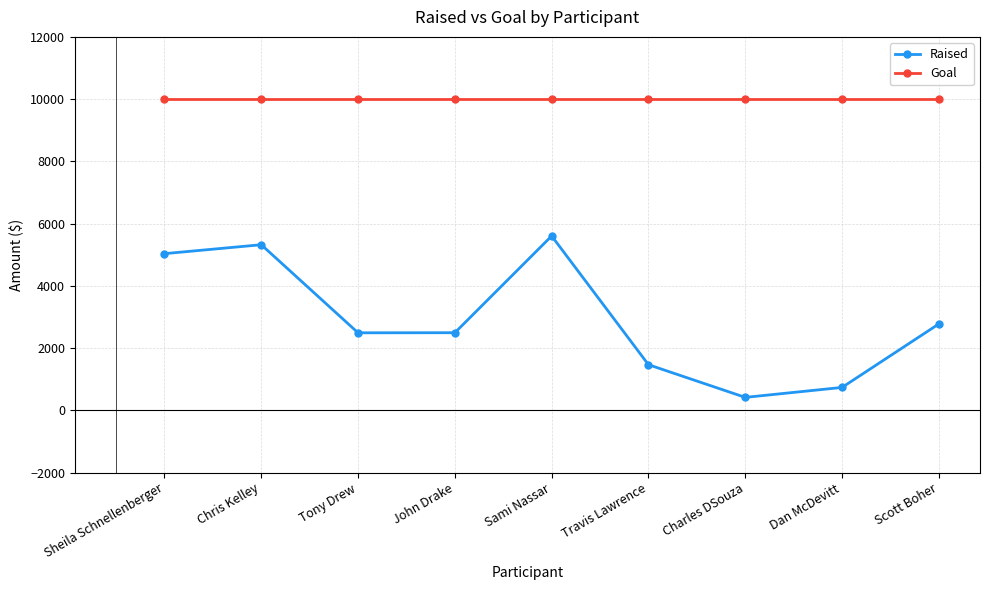

List the series in order of their peak value, lowest first.

Raised, Goal